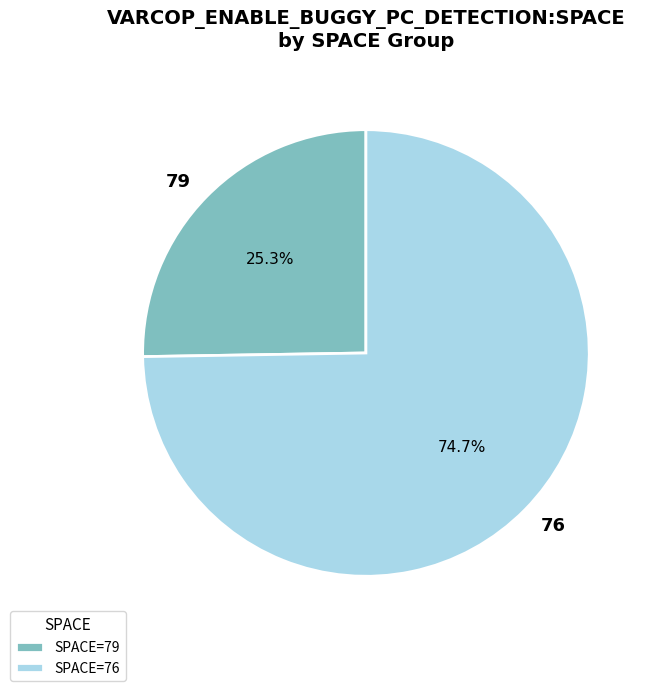

Does any single category account for the majority?

Yes